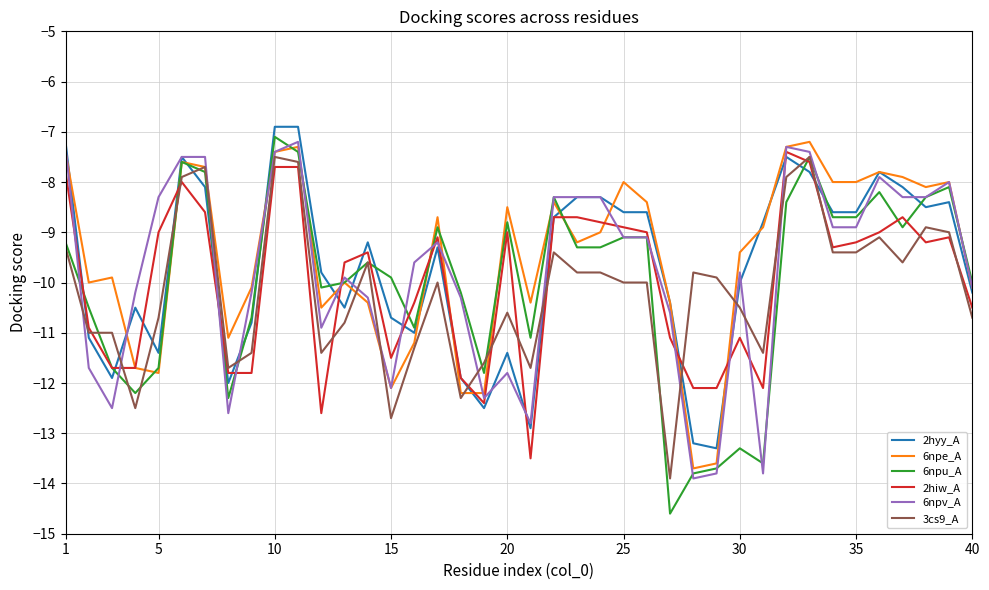

What is the average value of the 3cs9_A series?

-10.2